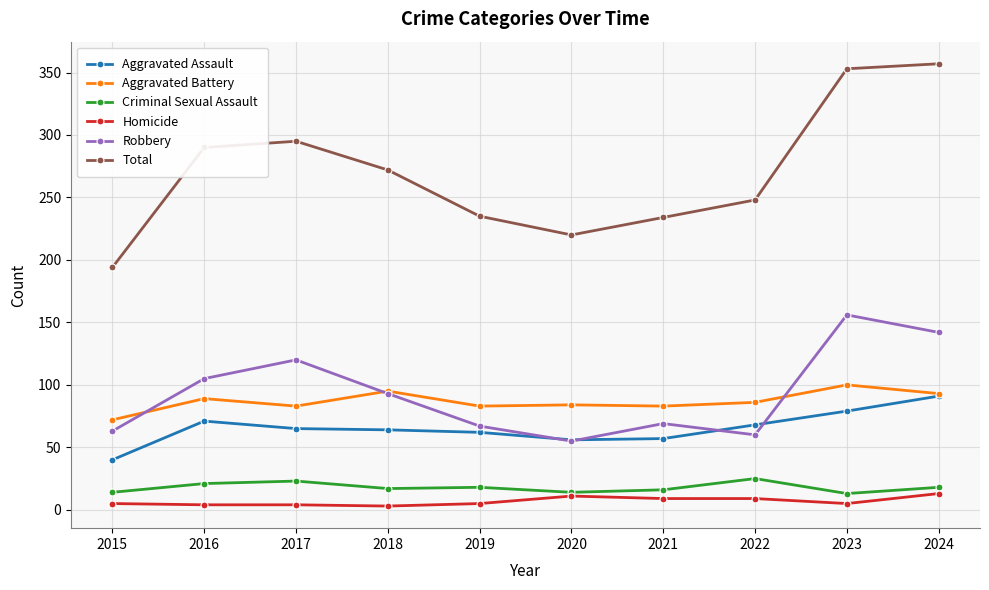

What is the highest value of the Aggravated Battery series?

100